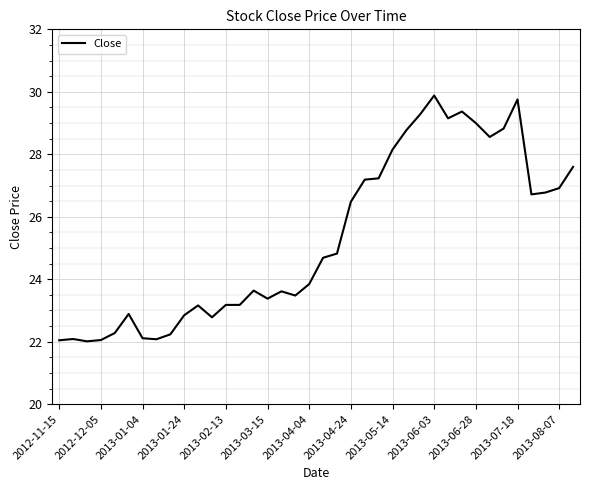

What is the difference between the maximum and minimum values?

7.9